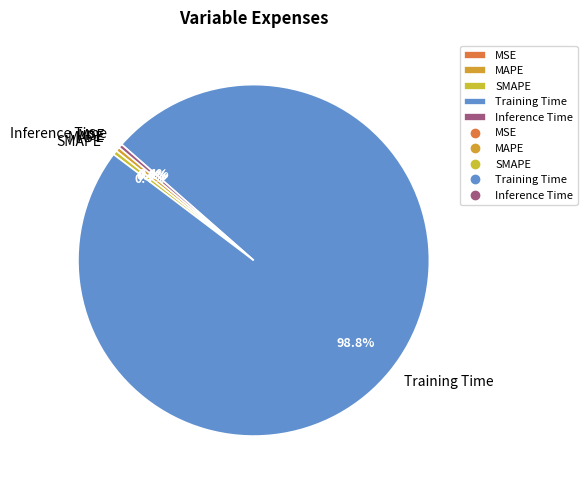

Which slice is the largest?

Training Time